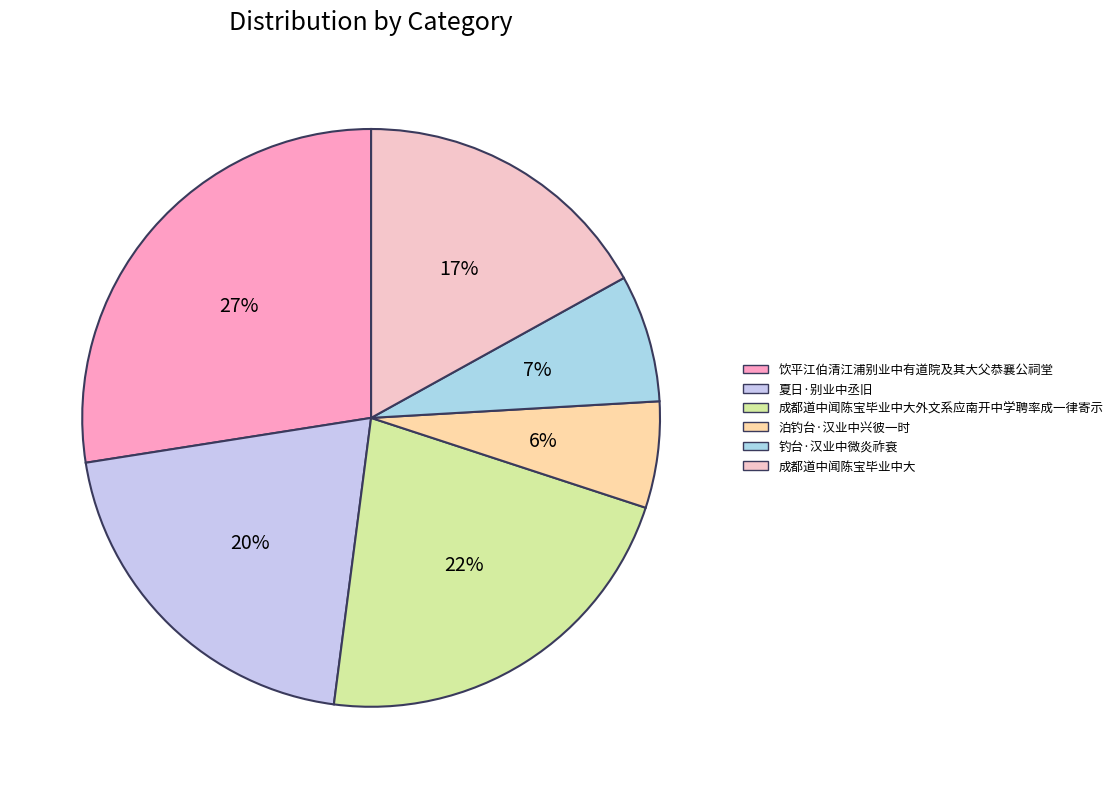

True or false: 夏日·别业中丞旧 accounts for 9% of the total.

False